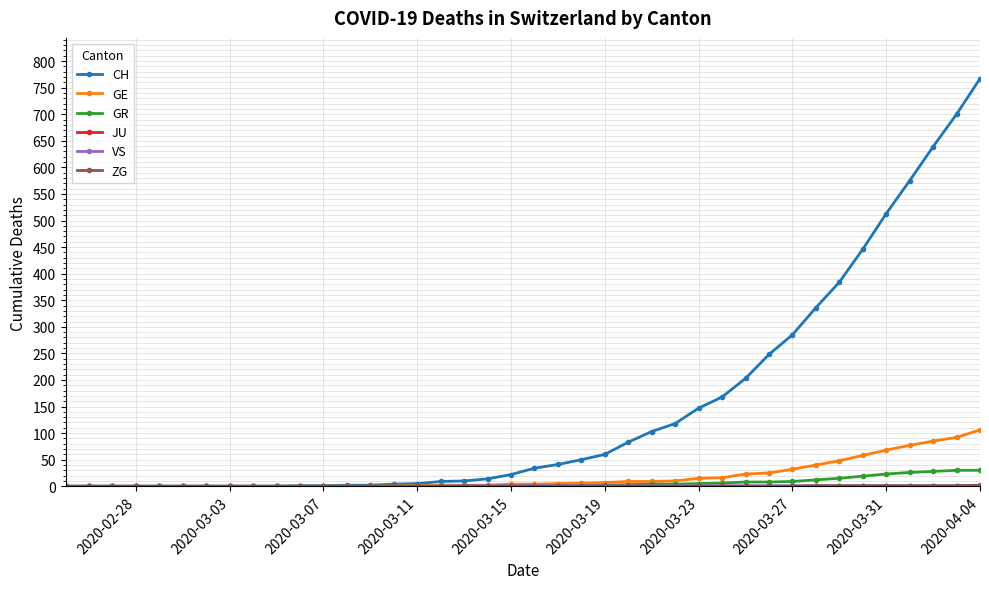

Which series has the largest range (max minus min)?

CH